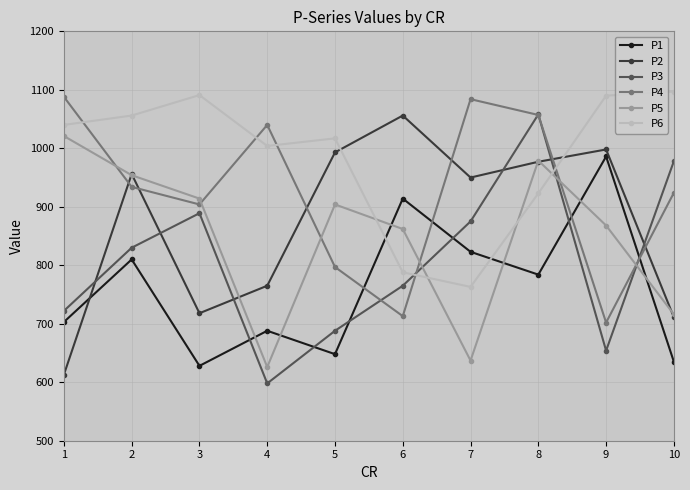

Where is the first local minimum for P3?

4